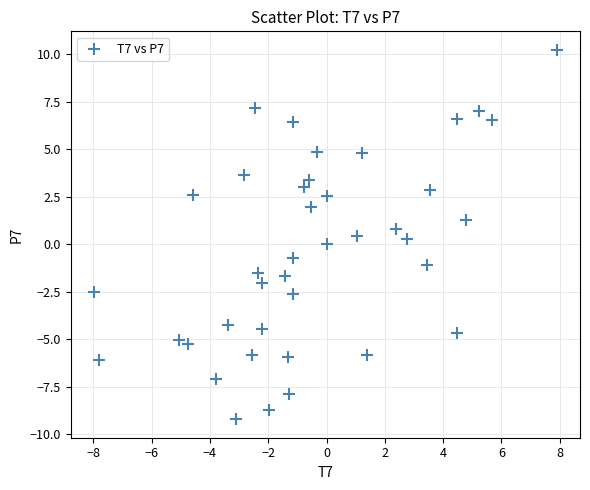

What is the range of X values (max minus min)?

15.9